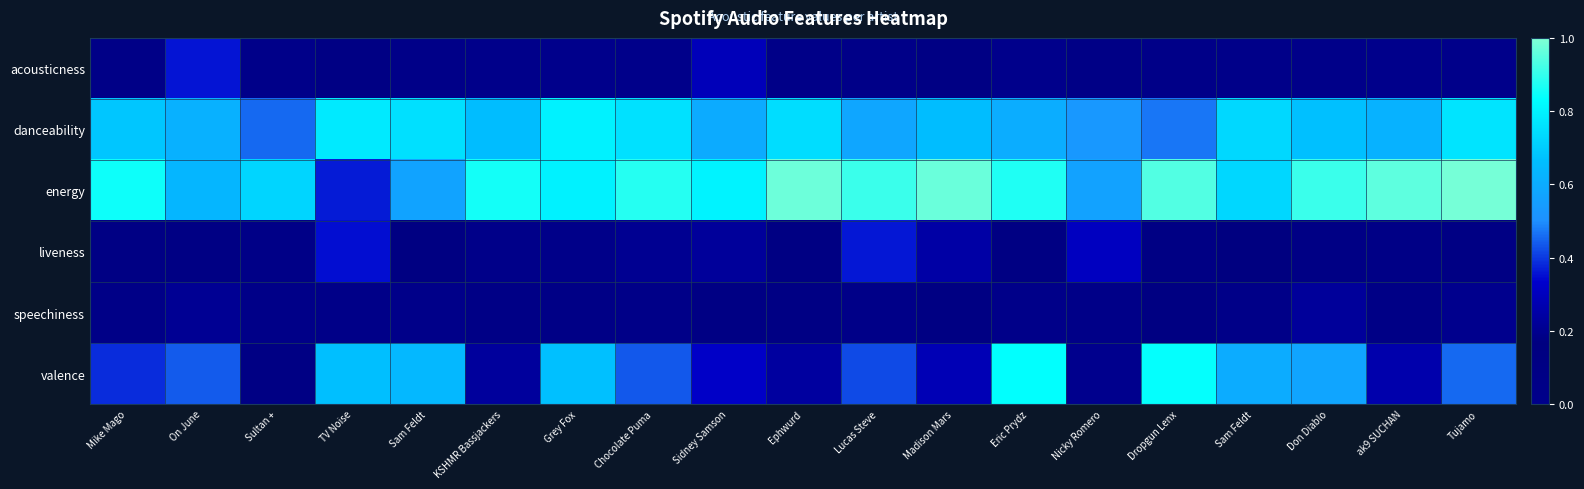

What is the total value across all series at ak9 SUCHAN?

2.0